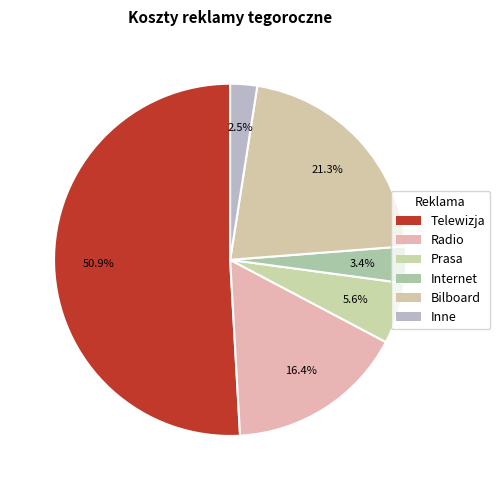

How many segments does this pie chart have?

6